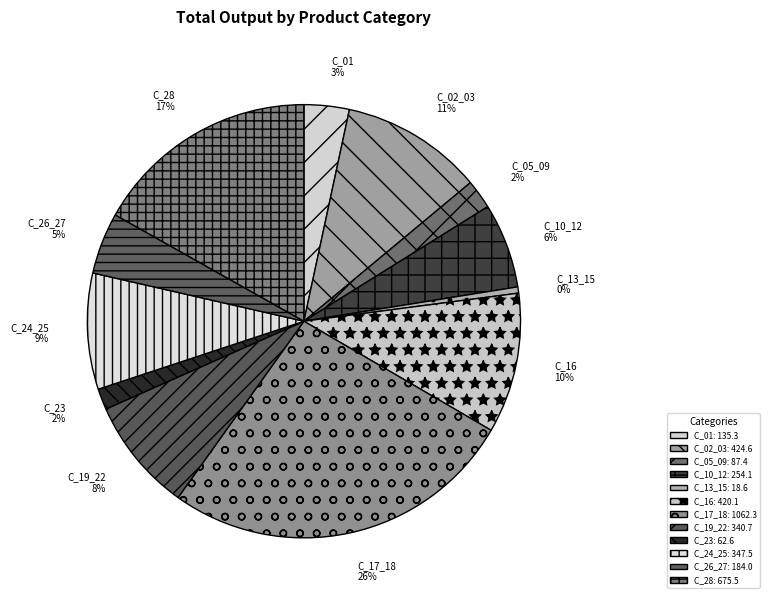

Count the number of slices in the pie.

12